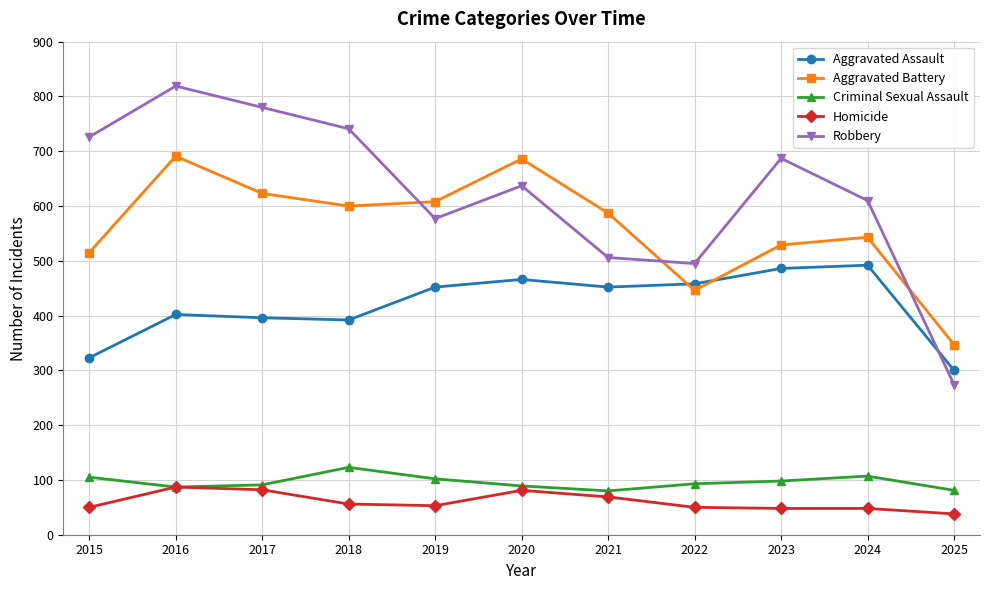

What is the lowest value of the Homicide series?

38